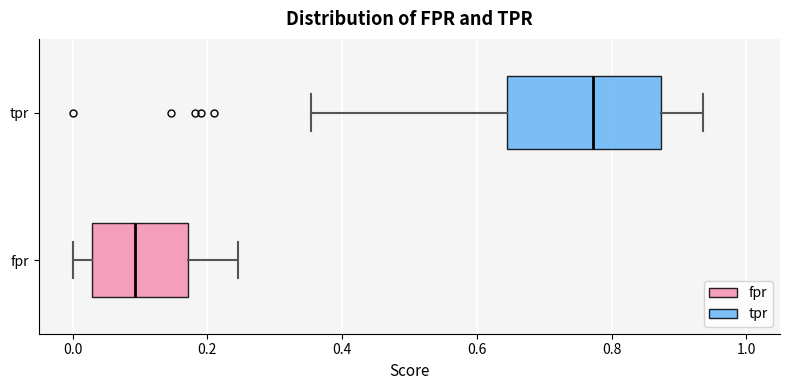

Which box is the widest, from its left edge to its right edge?

tpr